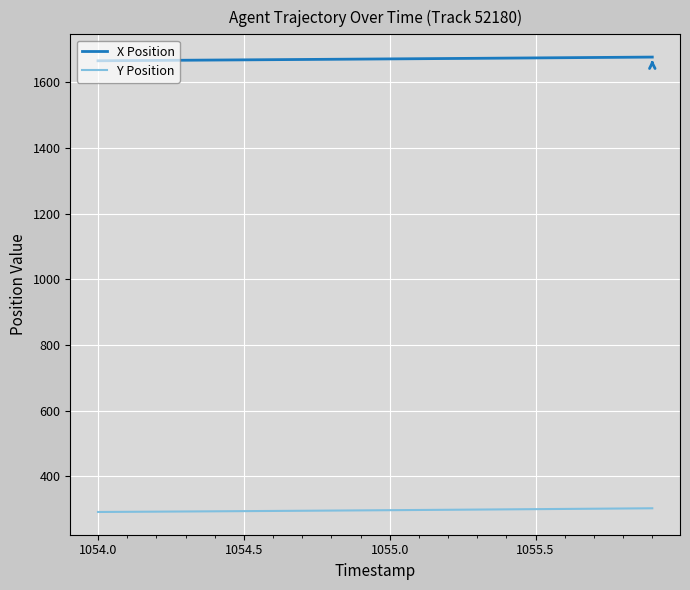

How many lines are shown in the chart?

2